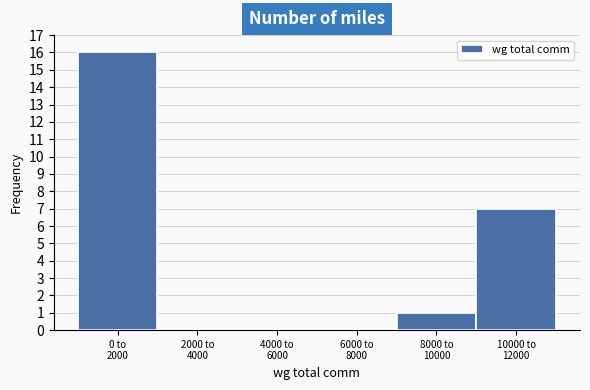

What is the greatest value displayed?

16